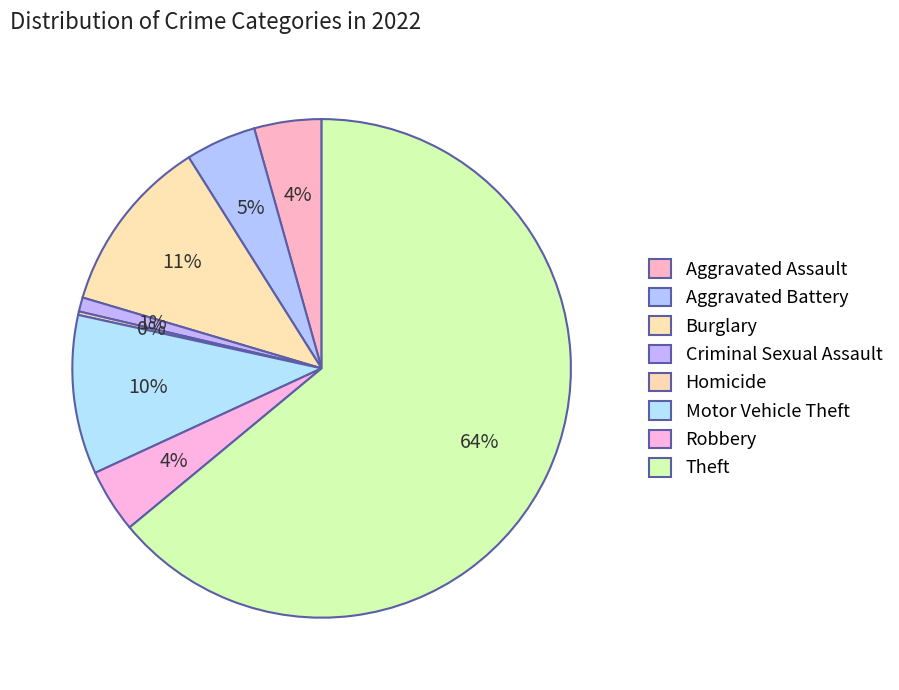

To the nearest percent, what portion does Aggravated Battery represent?

5%